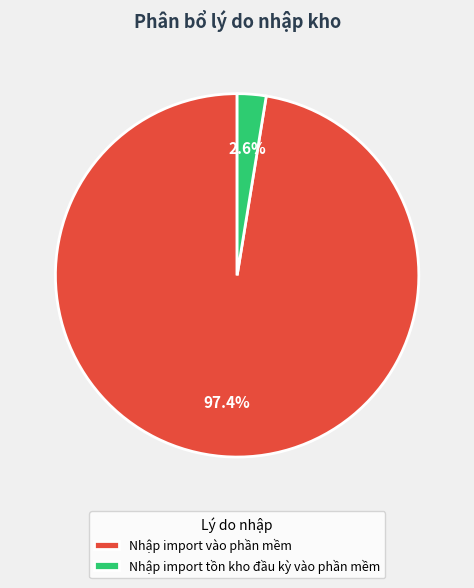

Is it true that Nhập import tồn kho đầu kỳ vào phần mềm is 12% of the pie?

False